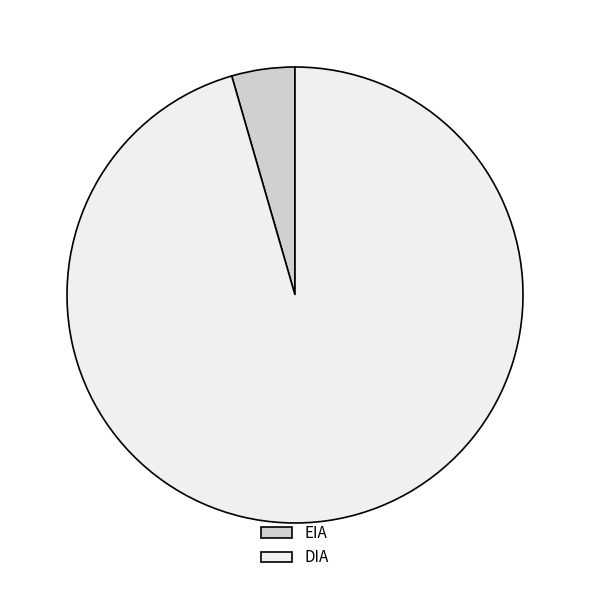

Do DIA and EIA together represent more than half of the pie?

Yes